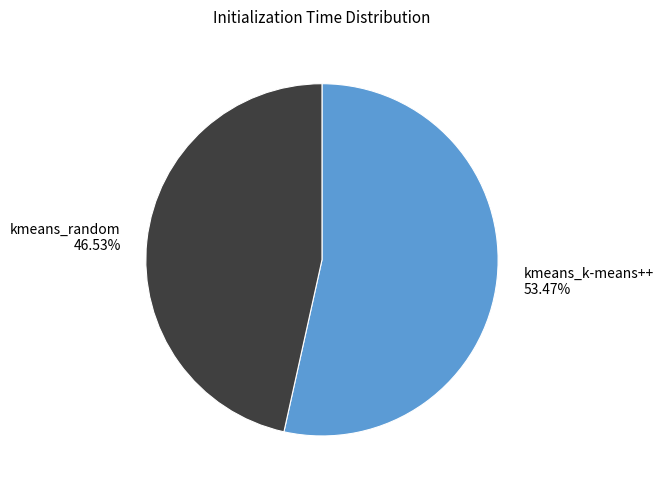

Is there a majority slice in this chart?

Yes